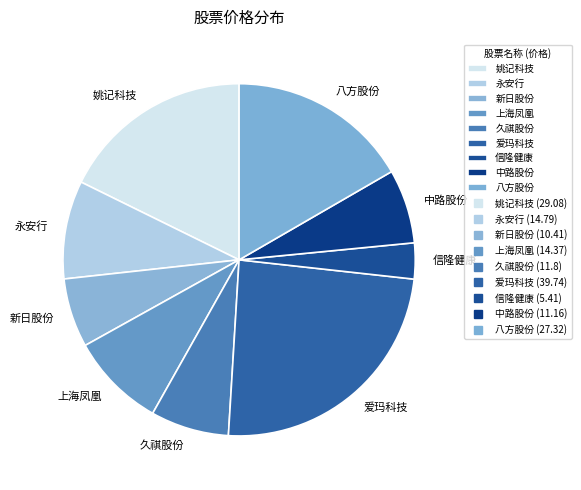

Does any single category account for the majority?

No